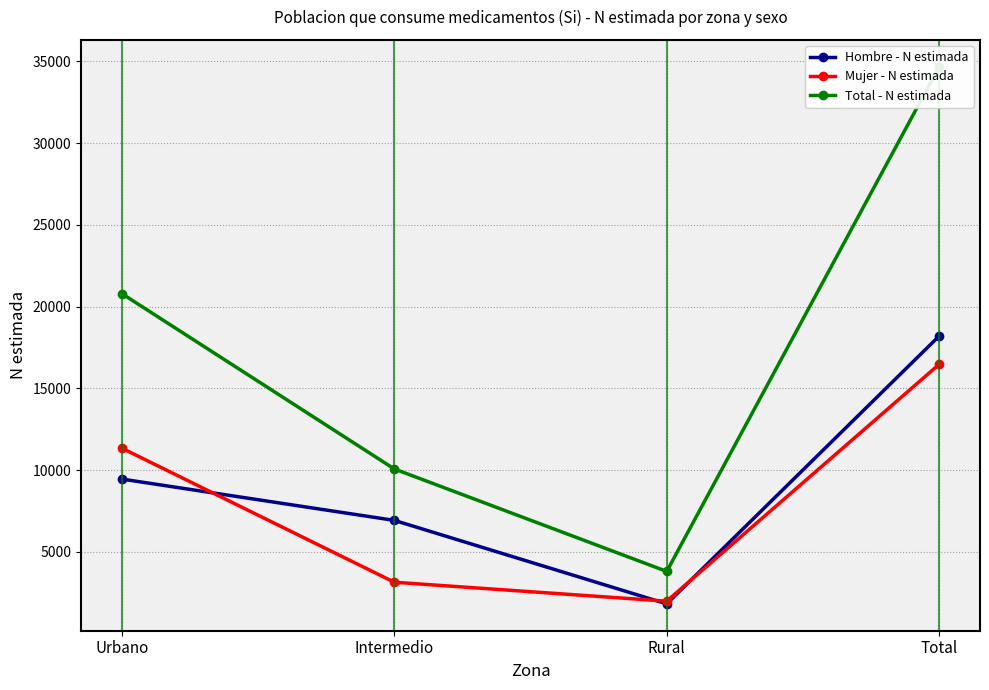

Is this an area chart (filled region under the line)?

No